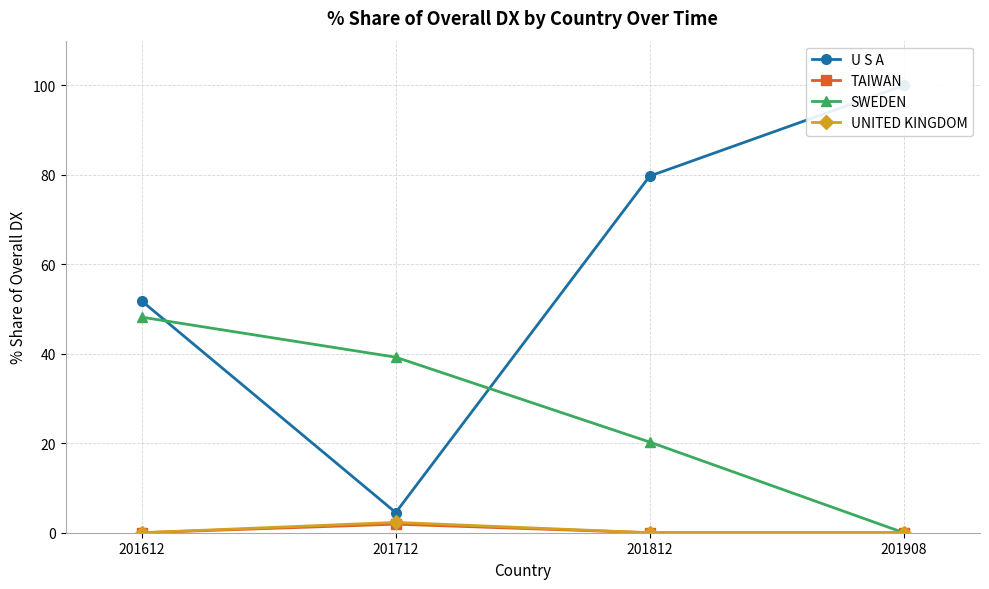

True or false: UNITED KINGDOM has more than 1 points higher than both neighbors.

False